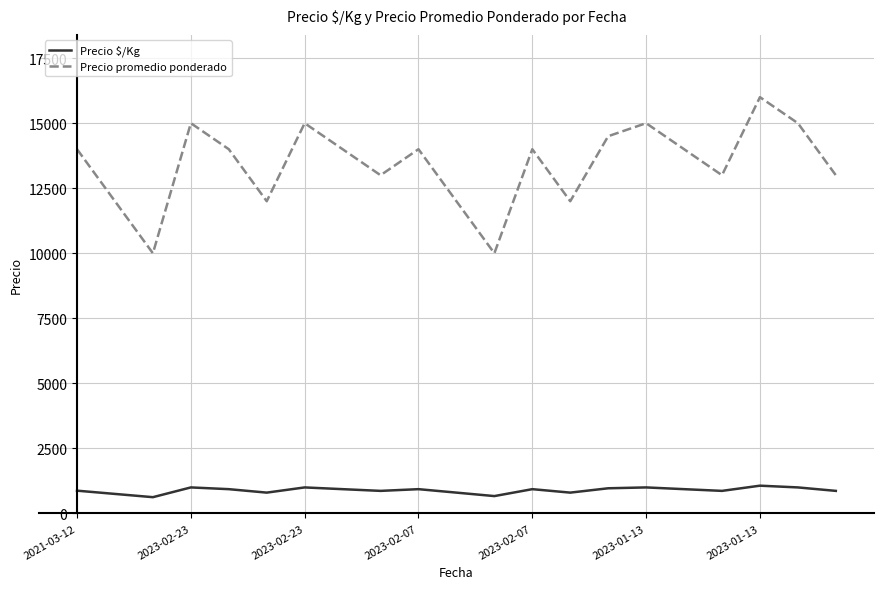

What is the smallest value displayed?

625